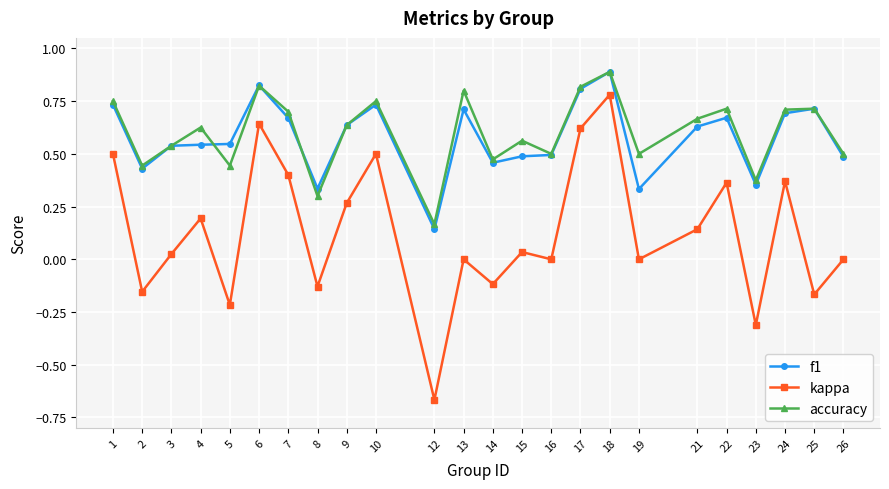

Which series has the widest spread of values?

kappa